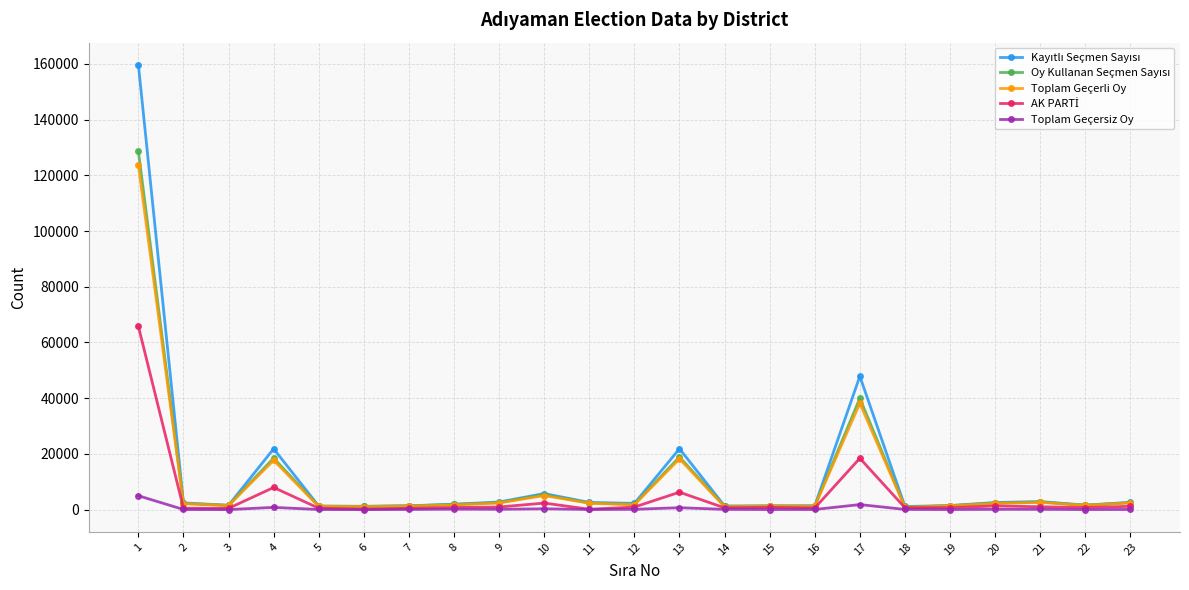

True or false: Toplam Geçerli Oy has more than 2 points higher than both neighbors.

True